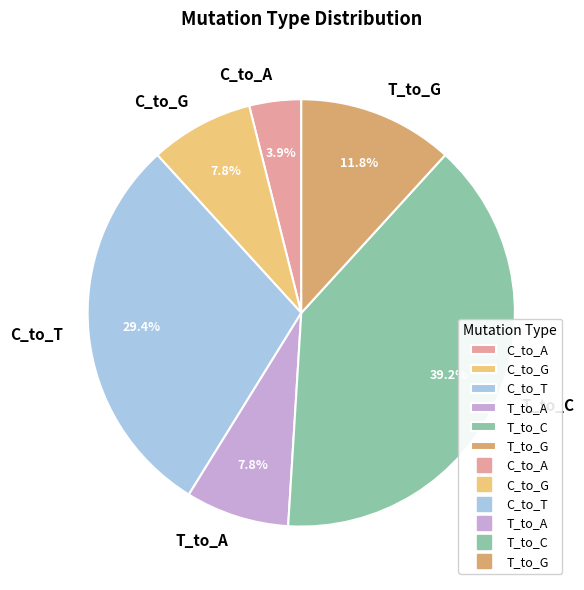

Count the number of slices in the pie.

6